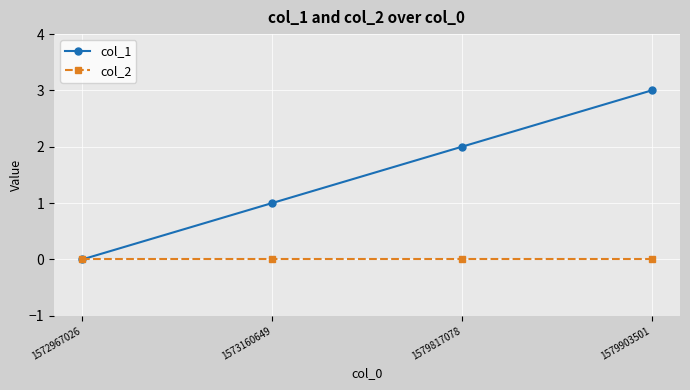

What are all the series names shown in the legend?

col_1, col_2